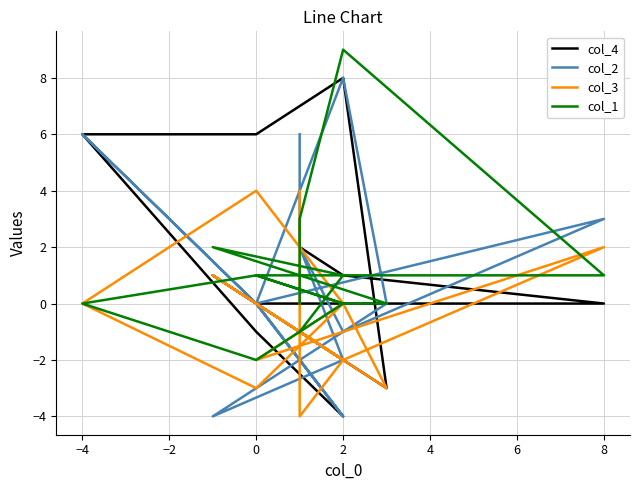

How many interior local peaks does the col_2 series have?

3